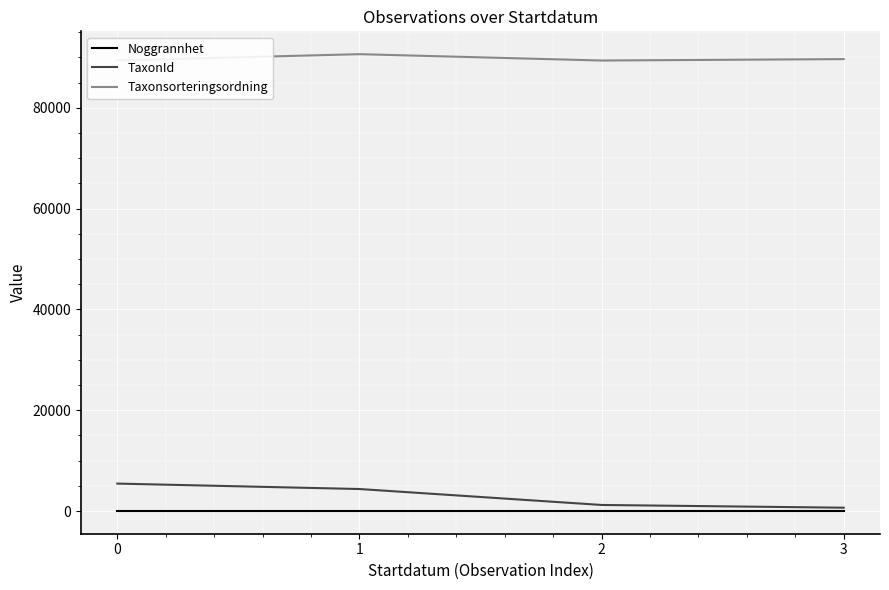

Is the value of Taxonsorteringsordning at 3 greater than the value of Noggrannhet at 3?

Yes